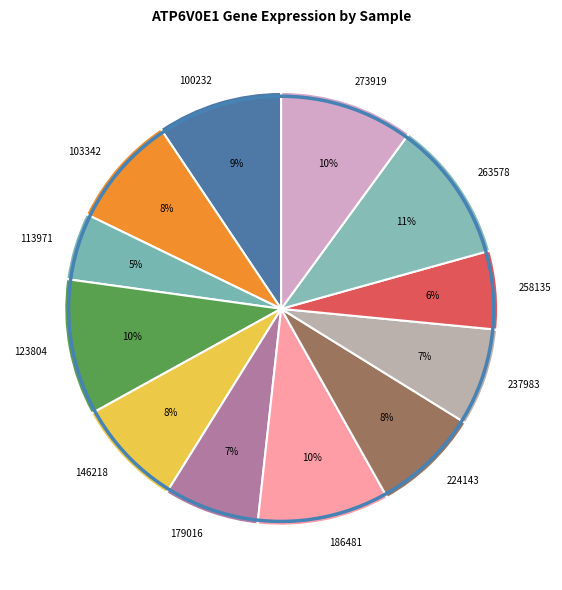

Which slice is the smallest?

113971